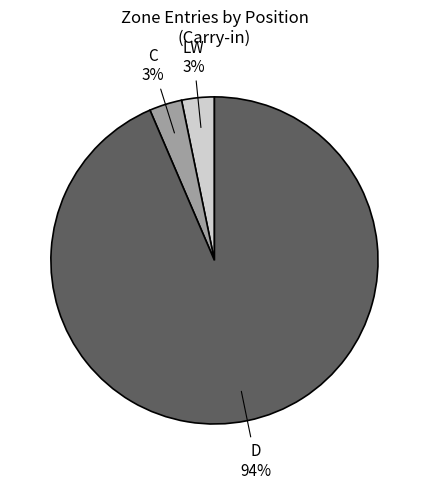

To the nearest percent, what is the average slice percentage?

33%